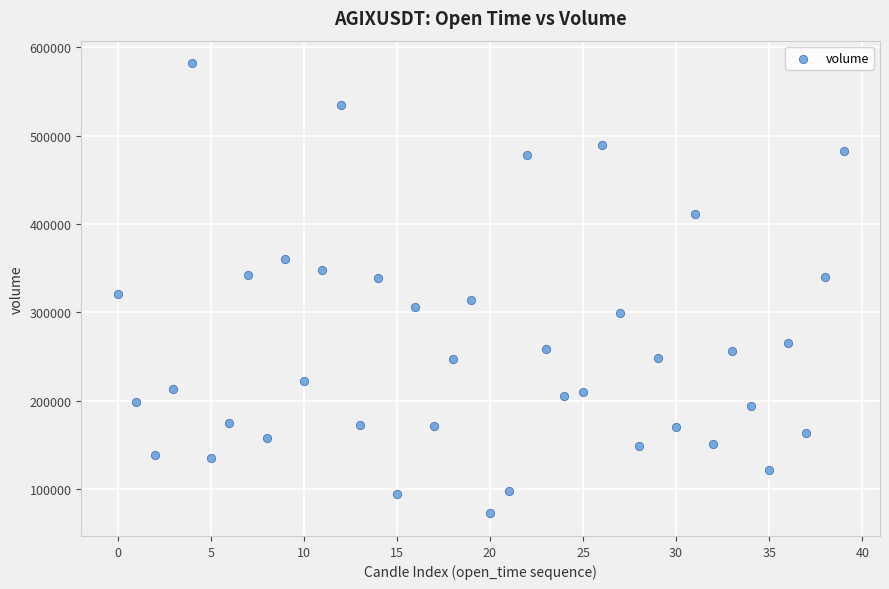

What is the range of Y values (max minus min)?

509231